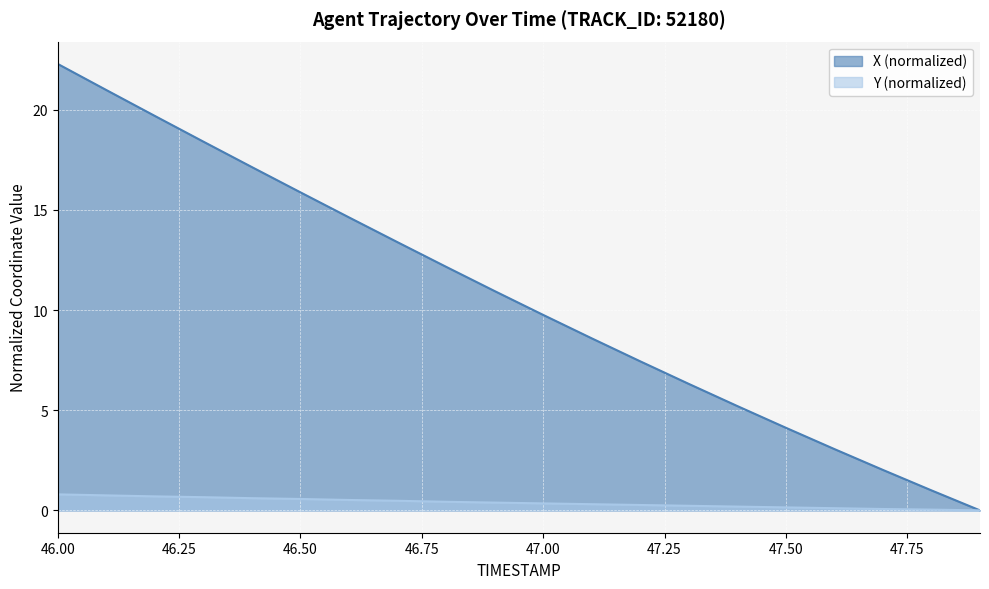

Which series has the largest total across all categories?

X (normalized)